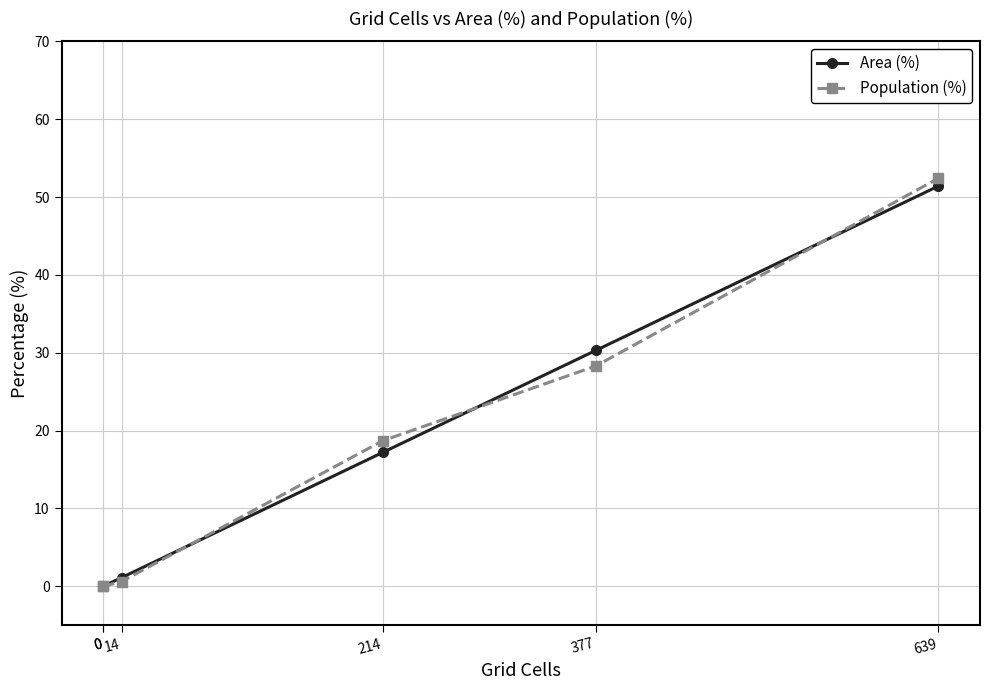

How many lines are shown in the chart?

2